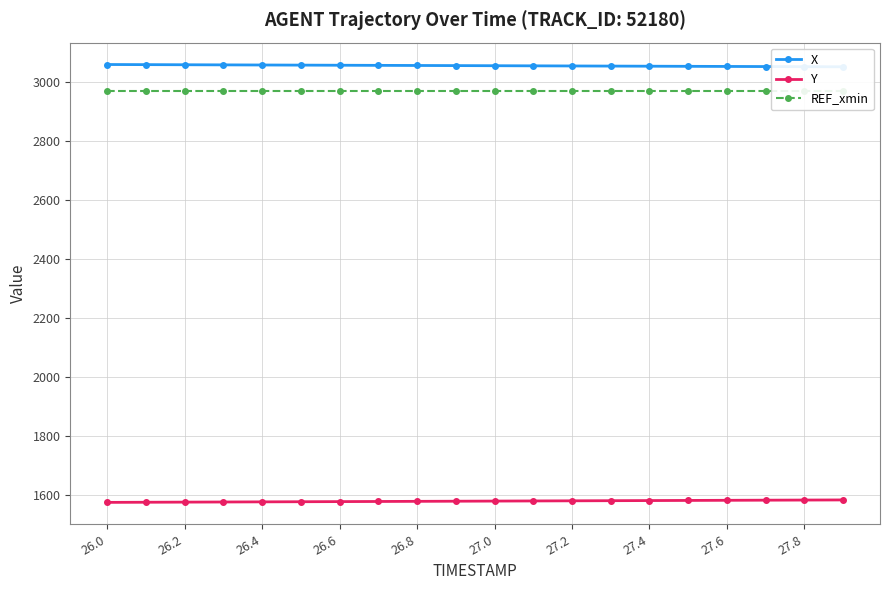

What is the difference between the maximum and minimum values in the X series?

7.7